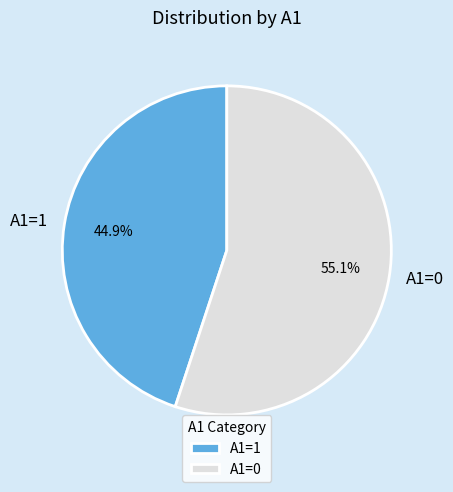

Which category has the smallest portion of the pie?

A1=1